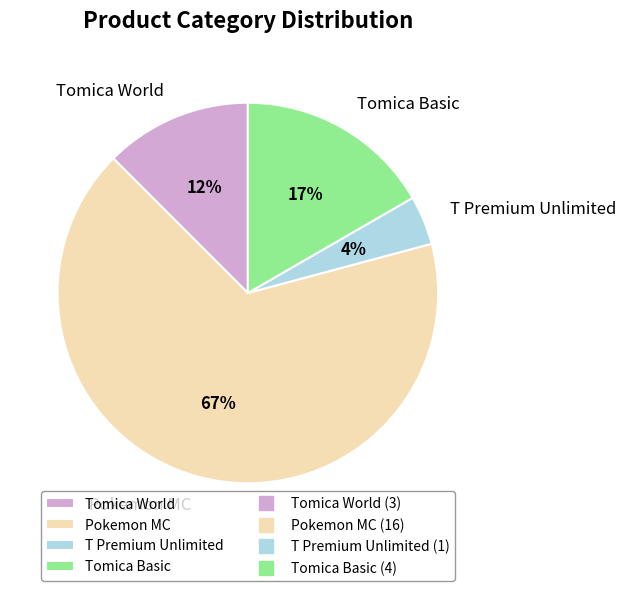

Which has a higher value, Pokemon MC or Tomica Basic?

Pokemon MC